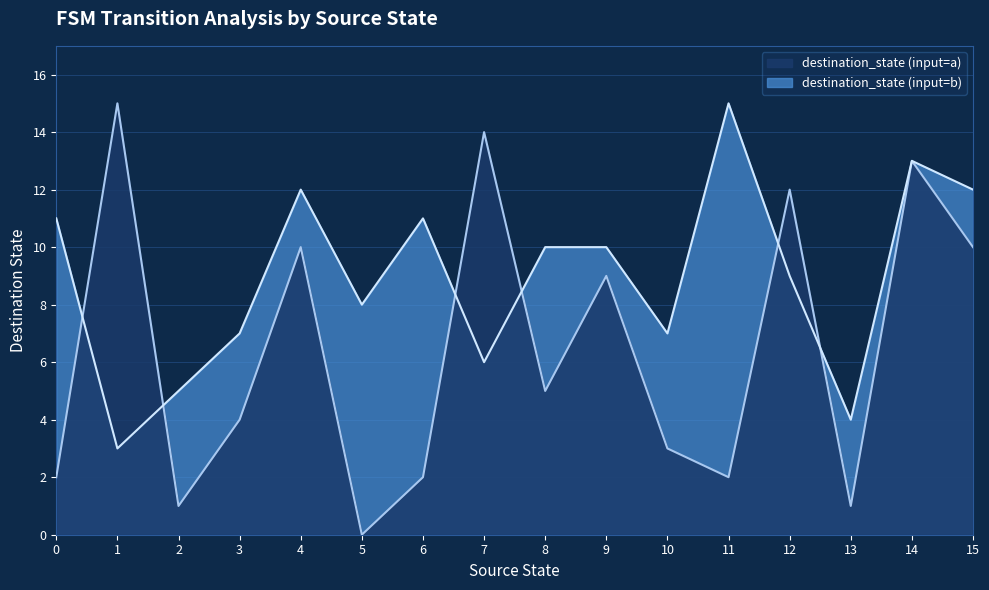

Rank the series by their average value, from highest to lowest.

destination_state (input=b), destination_state (input=a)